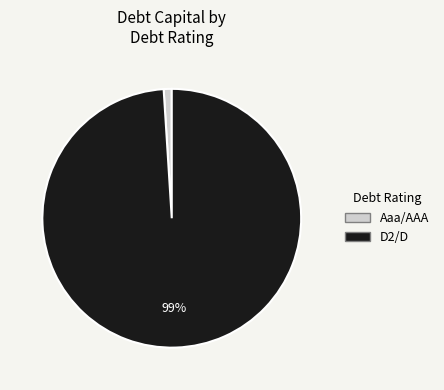

What is the largest slice in the pie chart?

D2/D